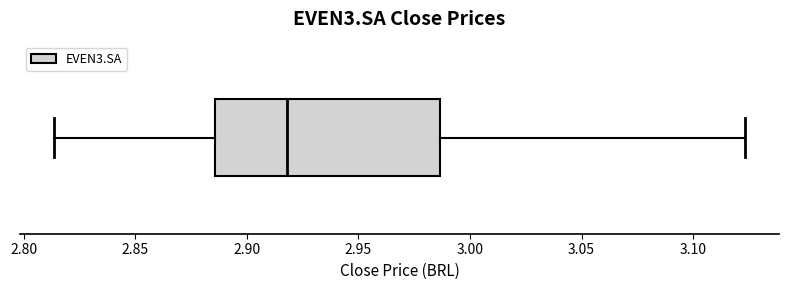

Transcribe this box plot: give where the median line is, the range the box spans, and where the two whiskers end, as read against the x-axis. The values are not printed on the chart, so give them approximately, as read against the axis.

median 2.920, box 2.885 to 2.985, whiskers 2.815 to 3.125